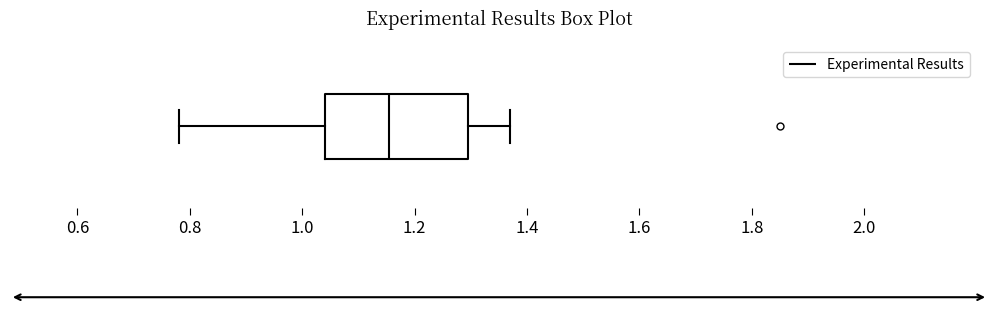

Where does the median line of the box sit on the x-axis? The values are not printed on the chart, so give them approximately, as read against the axis.

1.16